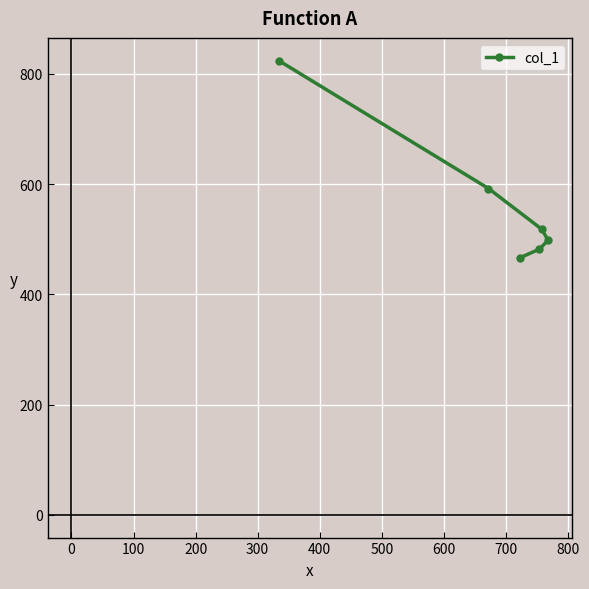

What is the difference between the second highest and second lowest values?

110